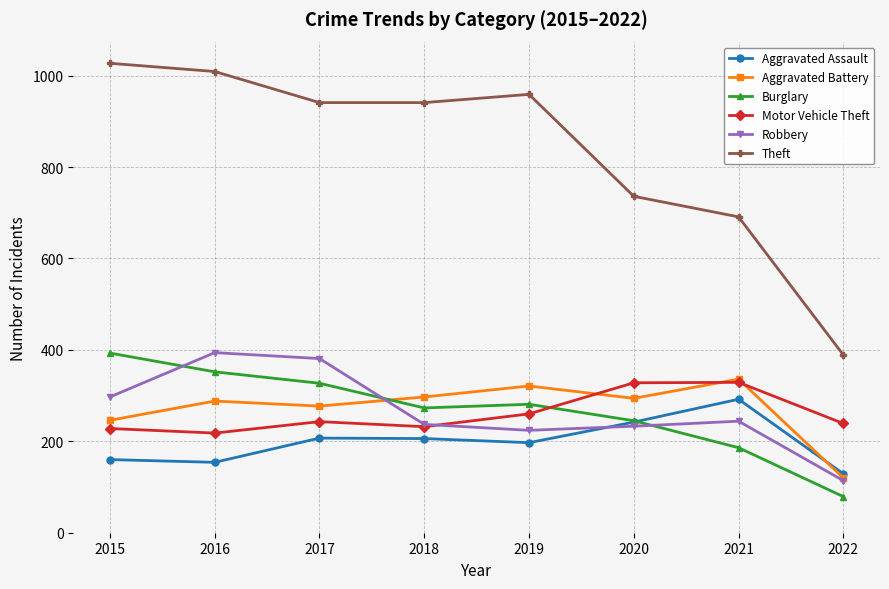

What value does the Burglary series have at 2018, to the nearest 50?

250